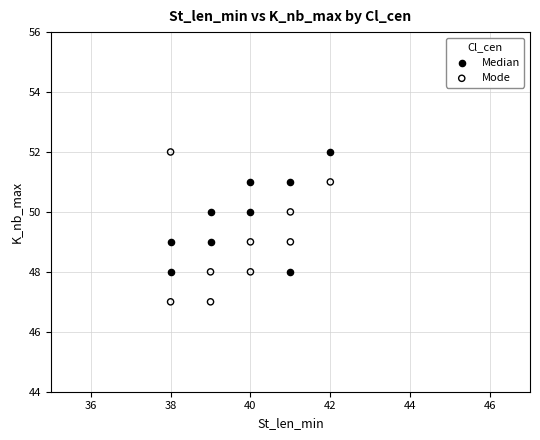

Which series has the widest spread of Y values?

Mode